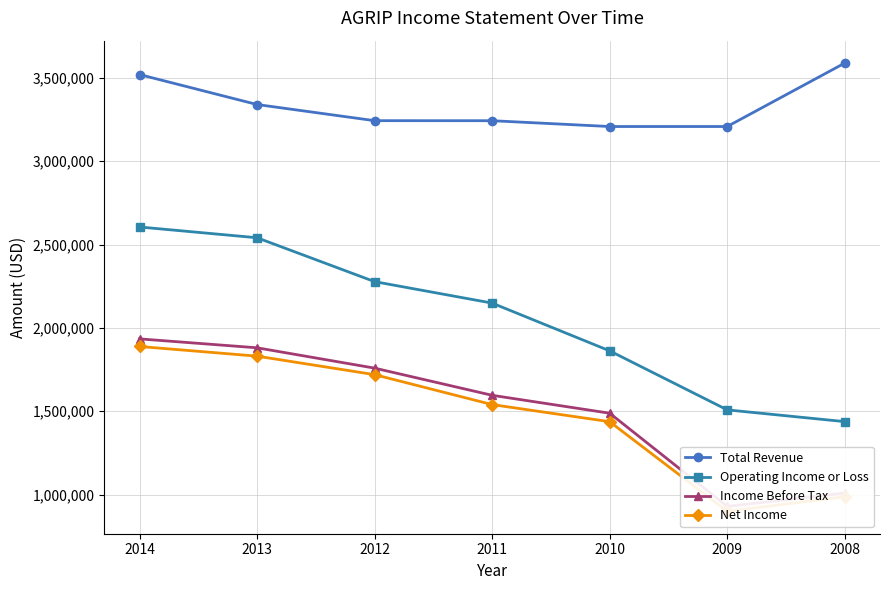

Which series has the largest total across all categories?

Total Revenue